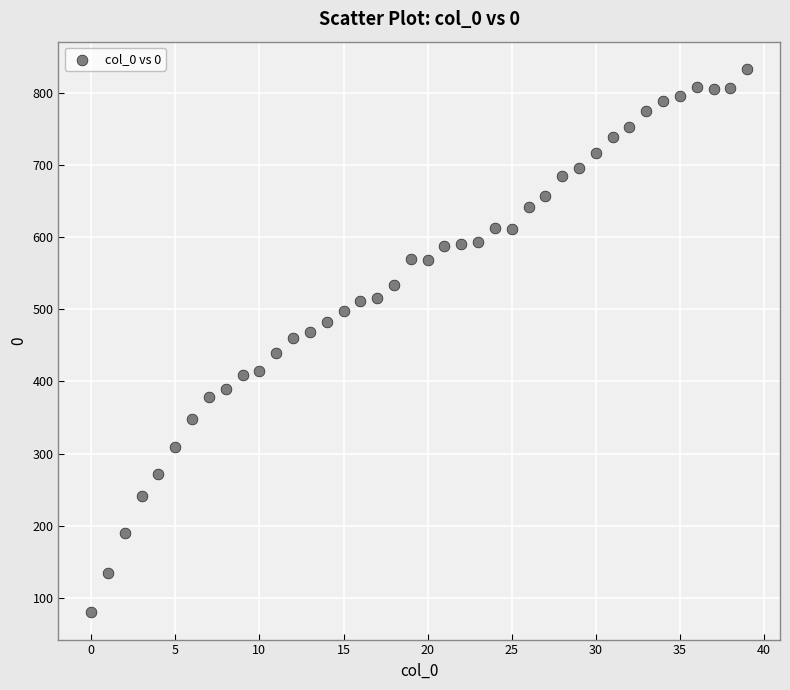

What is the range of Y values (max minus min)?

753